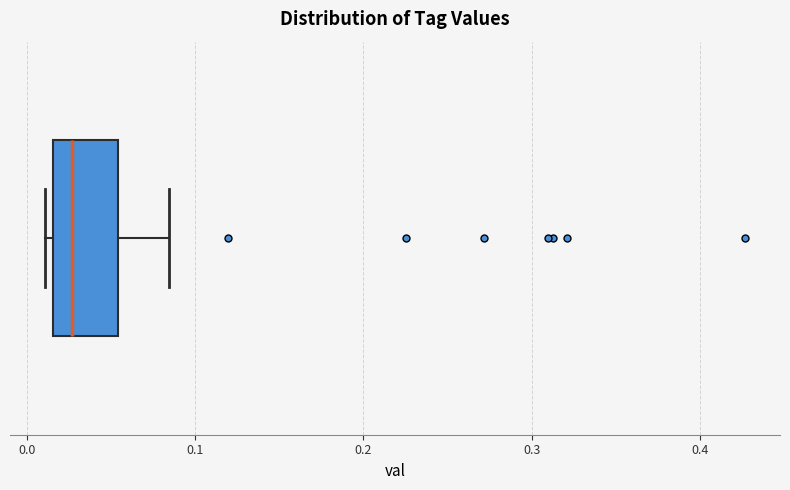

Where does the right whisker of the box end on the x-axis? The values are not printed on the chart, so give them approximately, as read against the axis.

0.08